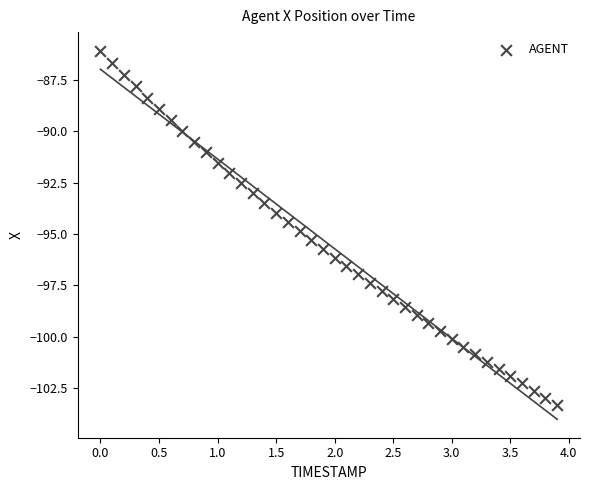

What is the range of X values (max minus min)?

3.9